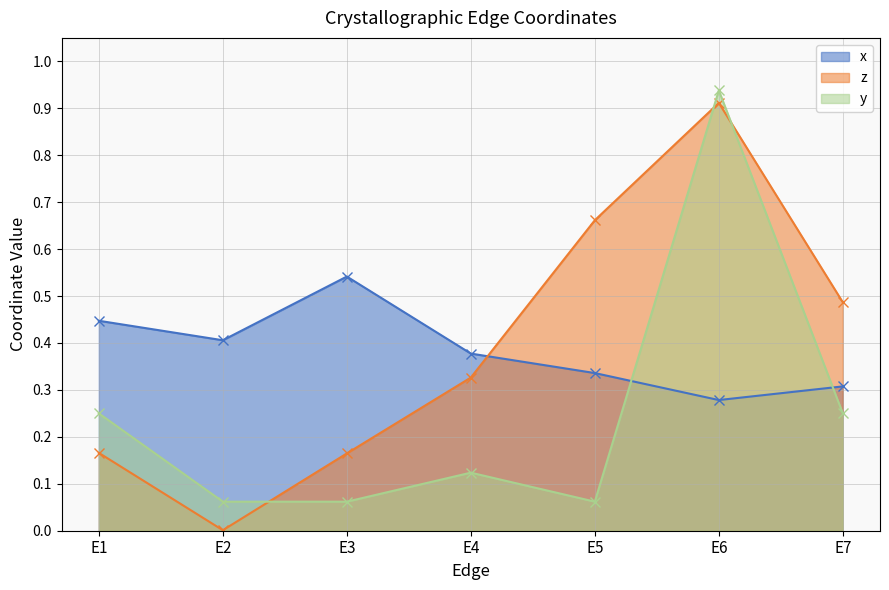

Which series has the largest total across all categories?

z